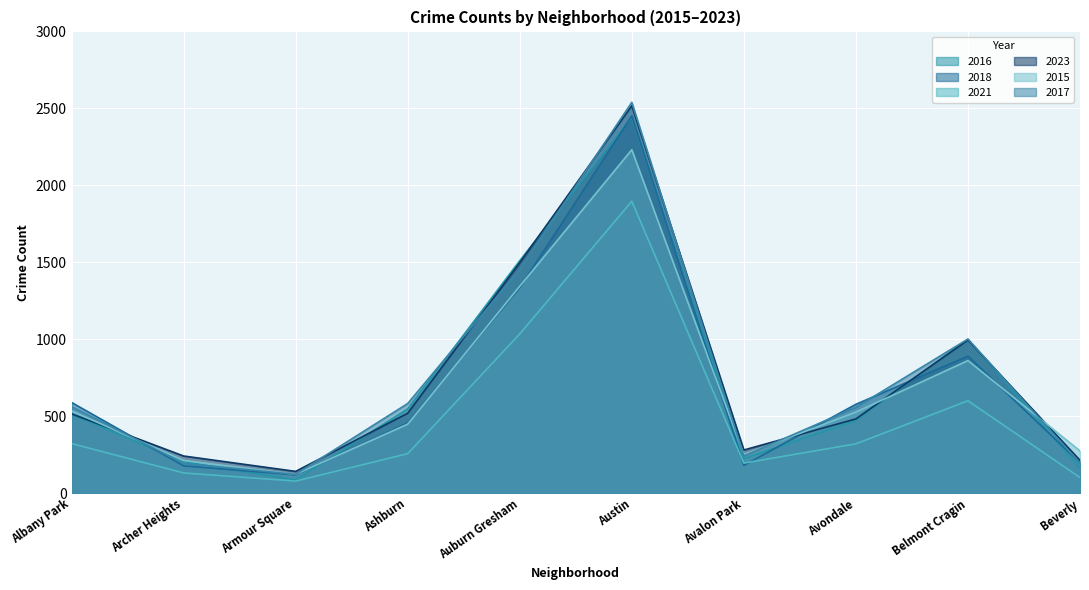

Which series has the largest range (max minus min)?

2017